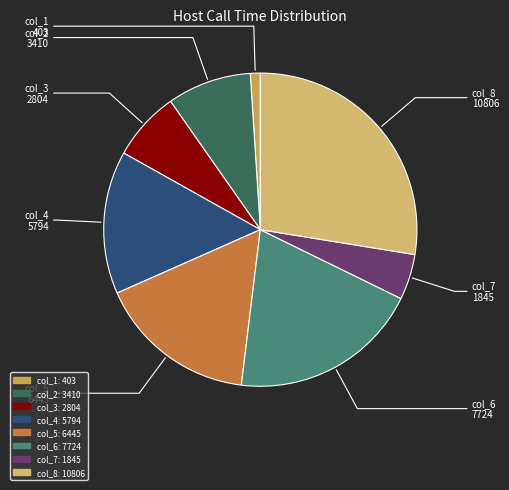

What portion of the pie excludes col_3?

92.9%